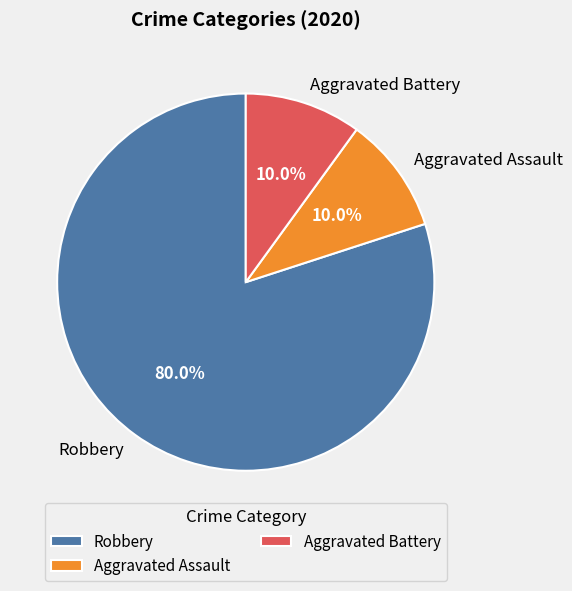

Which category has the biggest portion of the pie?

Robbery